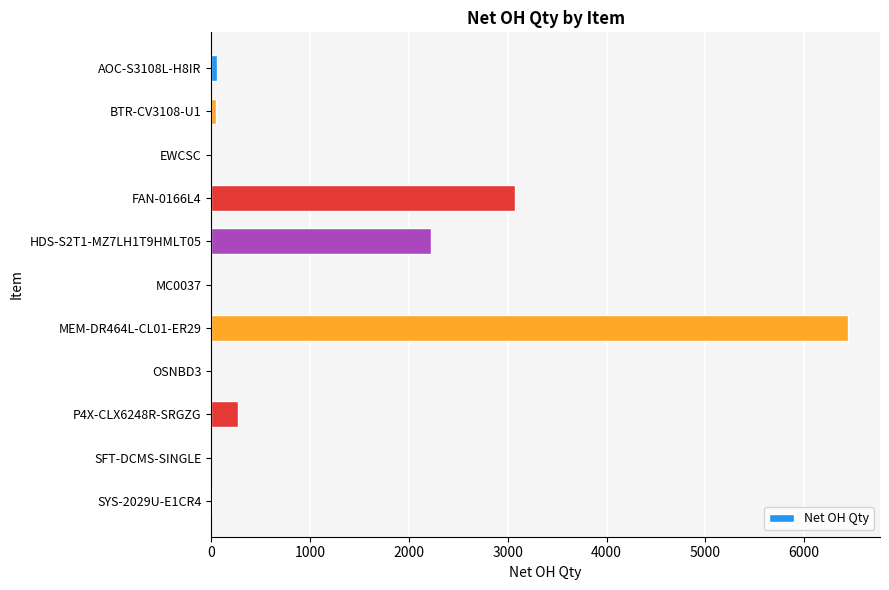

Are the bars grouped side by side (vs. stacked)?

No